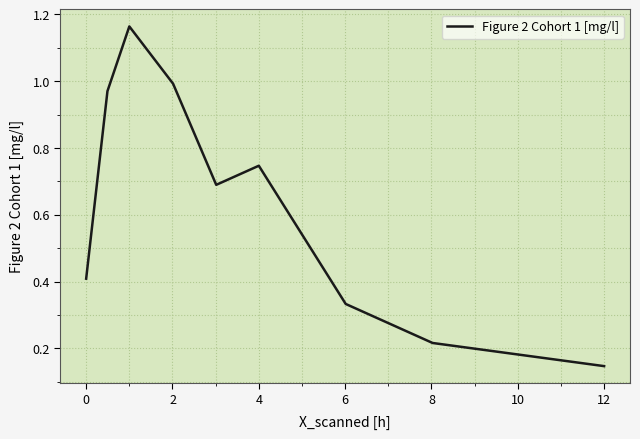

How many interior local peaks (higher than both neighbors) does the data have?

2